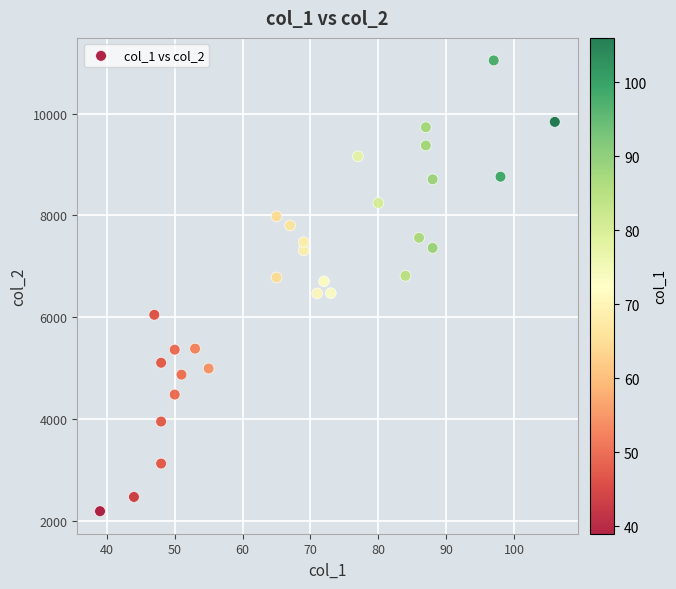

What is the range of Y values (max minus min)?

8866